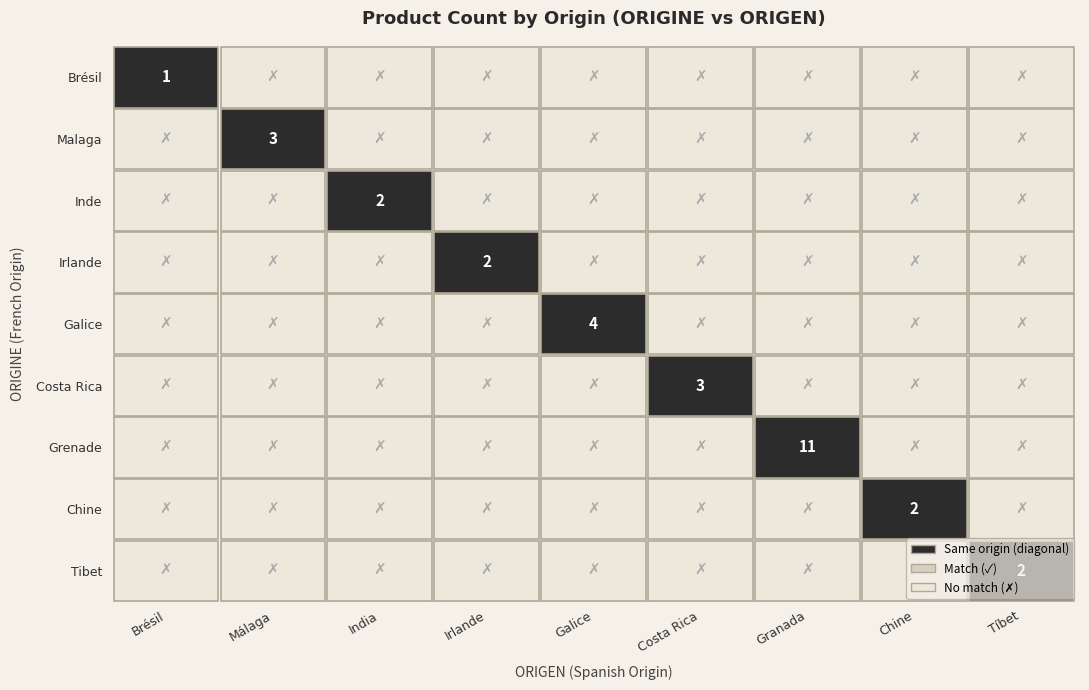

Rank the series at Brésil from highest to lowest value.

Brésil, Malaga, Inde, Irlande, Galice, Costa Rica, Grenade, Chine, Tibet